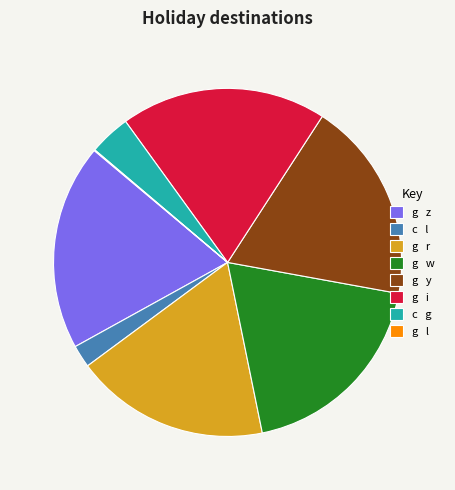

Is g w the majority of the pie?

No